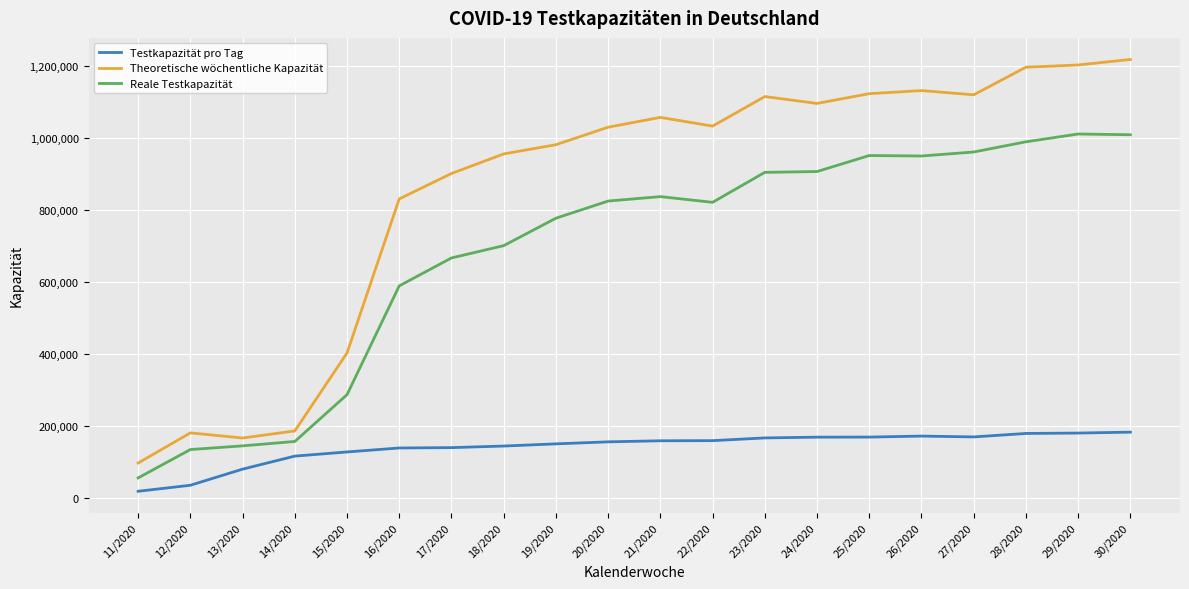

How many series are shown in this chart?

3